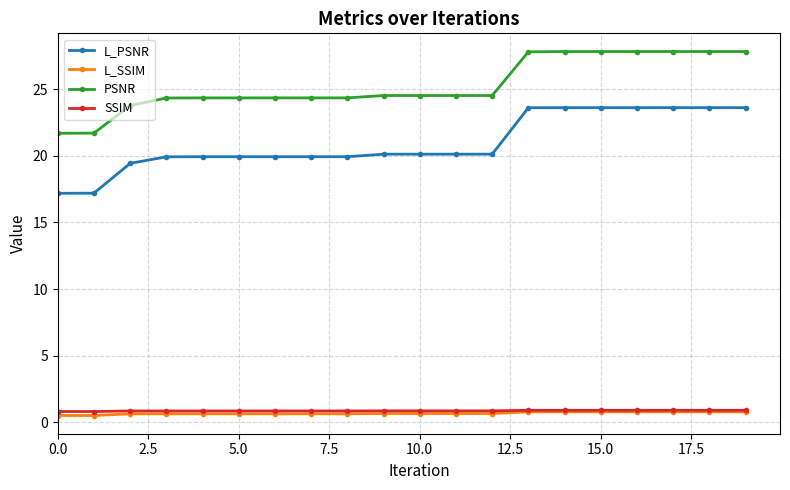

Which series has the largest total across all categories?

PSNR